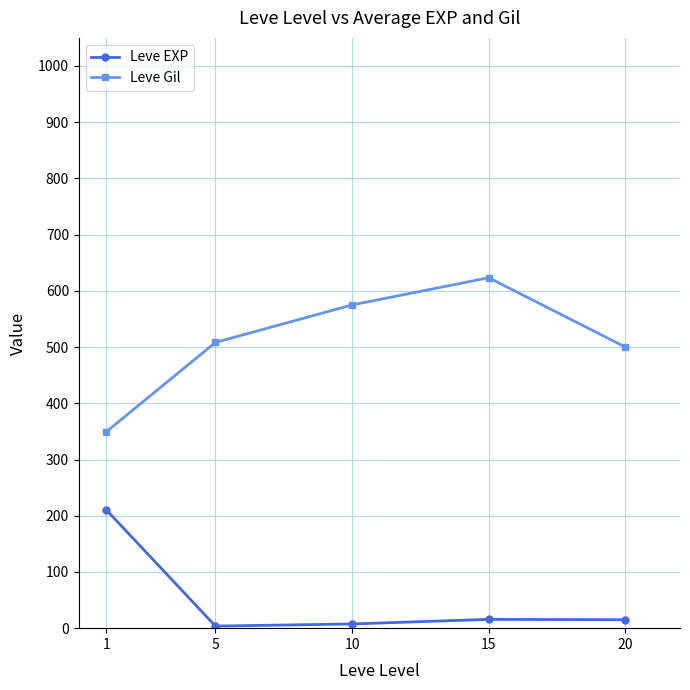

What is the difference between the Leve EXP values at 10 and 15?

8.2